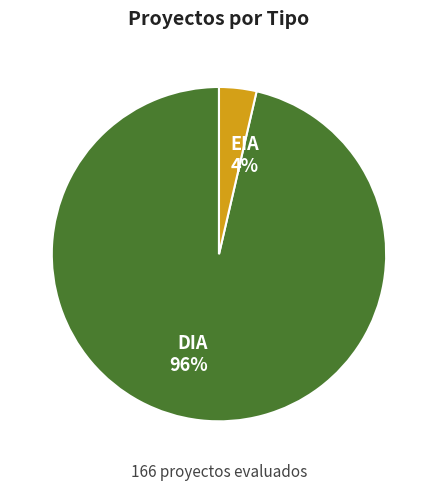

Which category has the smallest portion of the pie?

EIA